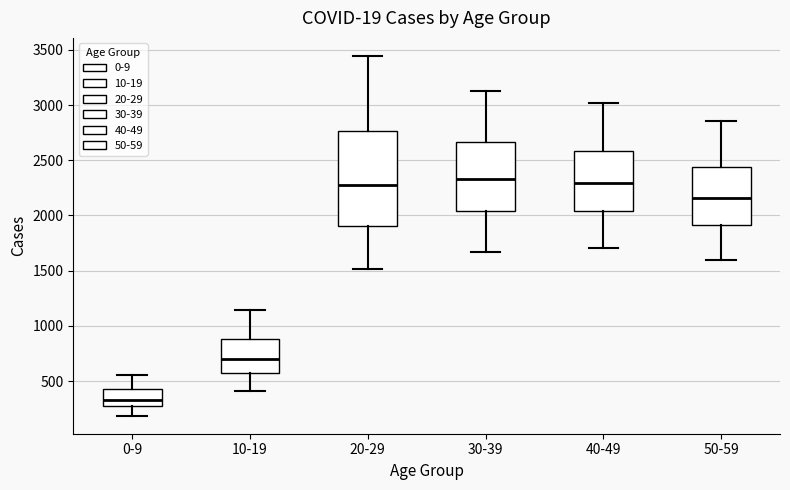

Reading left to right, read every box against the y-axis: the position of its median line, the range the box covers, and the ends of its whiskers. The values are not printed on the chart, so give them approximately, as read against the axis.

0-9: median 350, box 250 to 450, whiskers 200 to 550
10-19: median 700, box 600 to 900, whiskers 400 to 1150
20-29: median 2250, box 1900 to 2750, whiskers 1500 to 3450
30-39: median 2350, box 2050 to 2650, whiskers 1650 to 3150
40-49: median 2300, box 2050 to 2600, whiskers 1700 to 3000
50-59: median 2150, box 1900 to 2450, whiskers 1600 to 2850